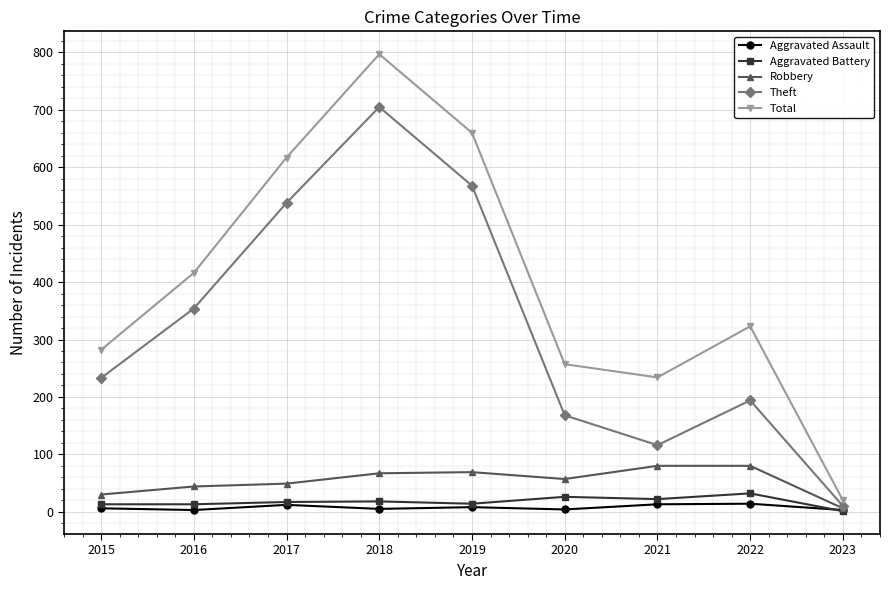

Rank the series at 2021 from lowest to highest value.

Aggravated Assault, Aggravated Battery, Robbery, Theft, Total